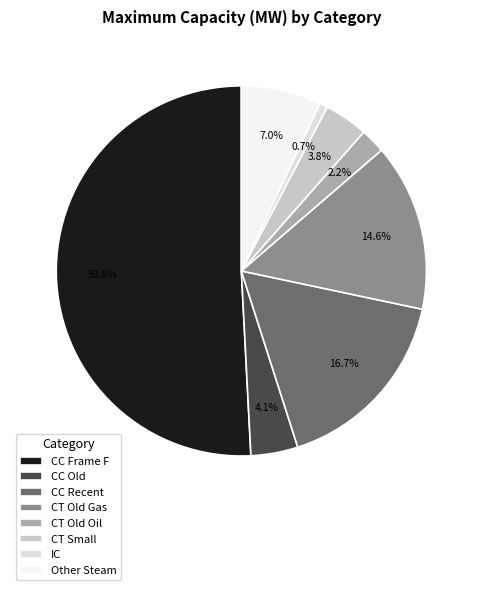

True or false: CT Small accounts for 4% of the total.

True